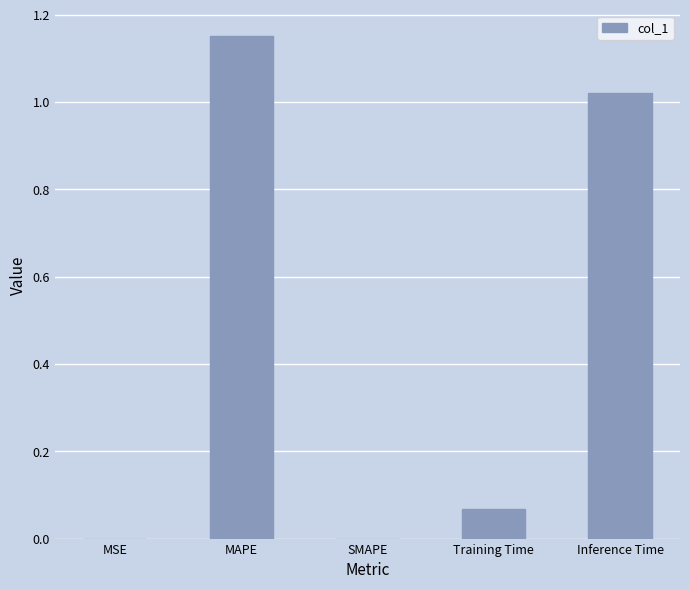

How many distinct data groups are displayed?

1